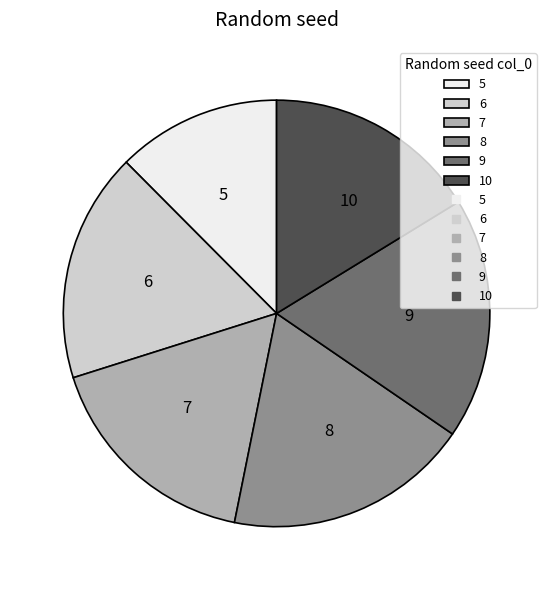

Is it true that 5 is 12% of the pie?

True